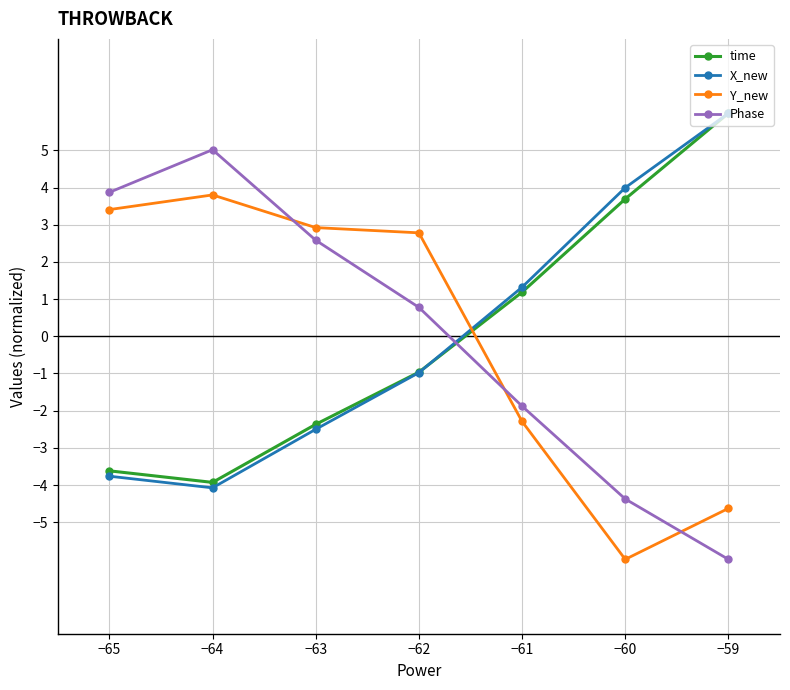

What is the highest value of the Y_new series?

3.8